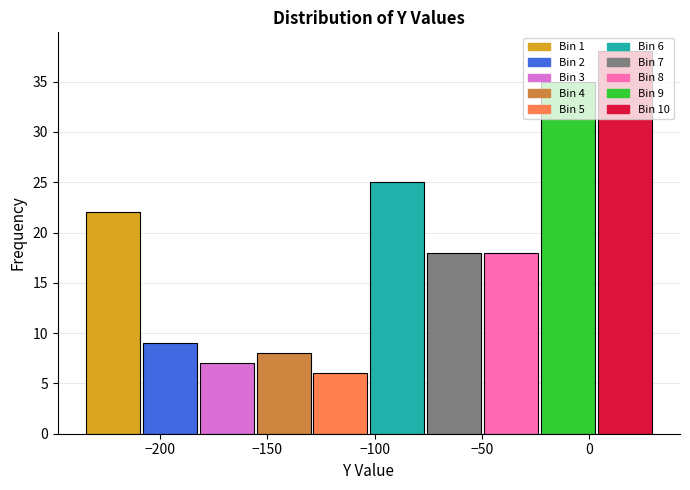

Over which range of the x-axis is the bar tallest?

5 to 30